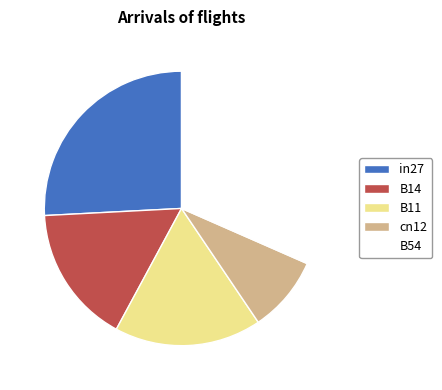

Does any single category account for the majority?

No